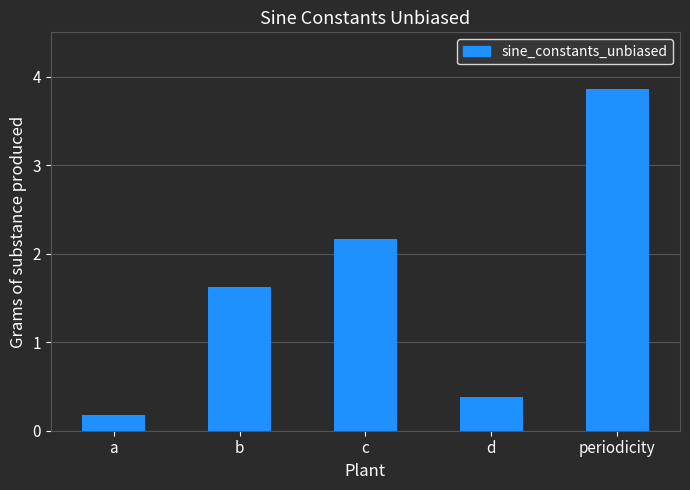

What position from the left is b?

2